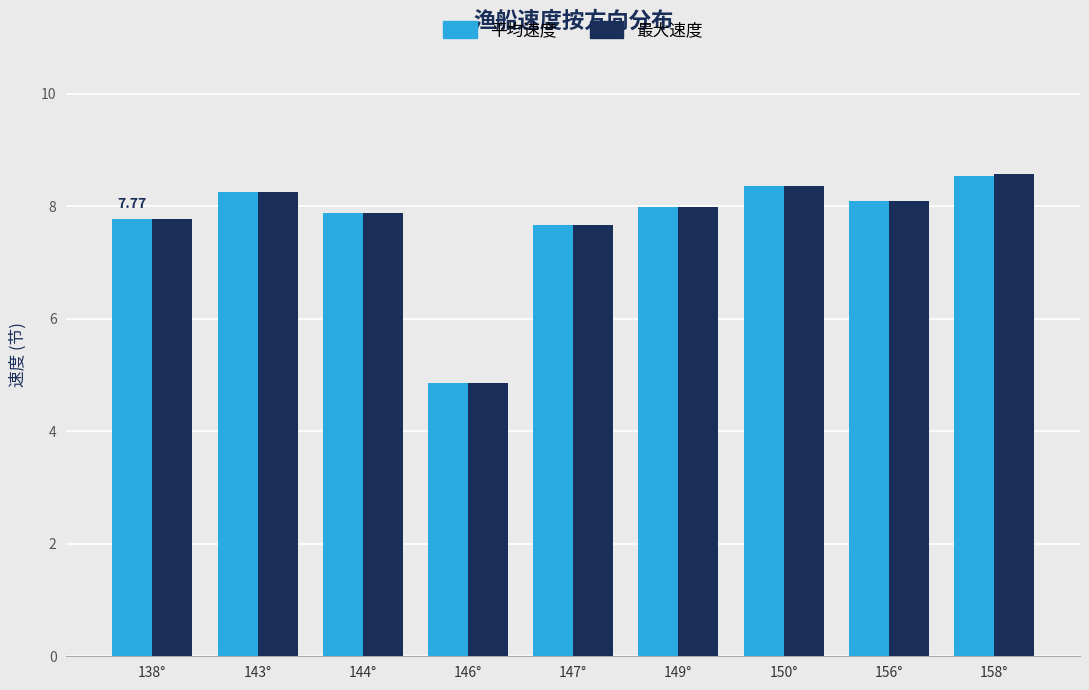

What is the difference between the maximum and minimum values in the 最大速度 series?

3.7